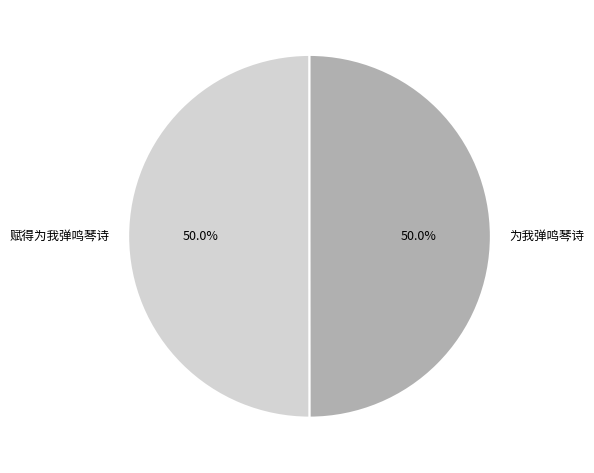

The 赋得为我弹鸣琴诗 slice represents 64% of the pie. True or false?

False